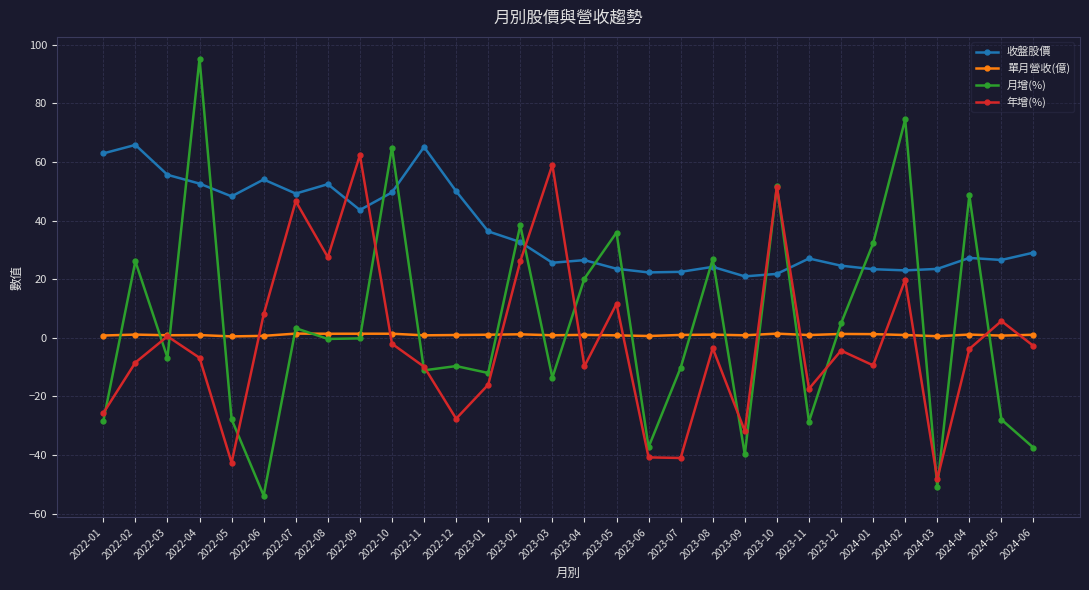

Count the number of categories in the chart.

30